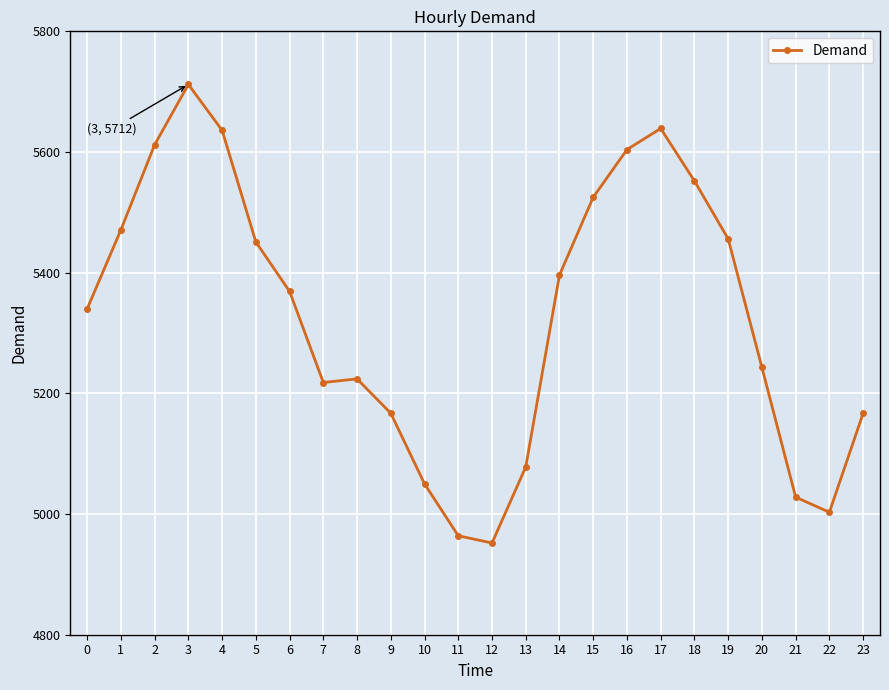

What is the change in value from 2 to 9?

-445